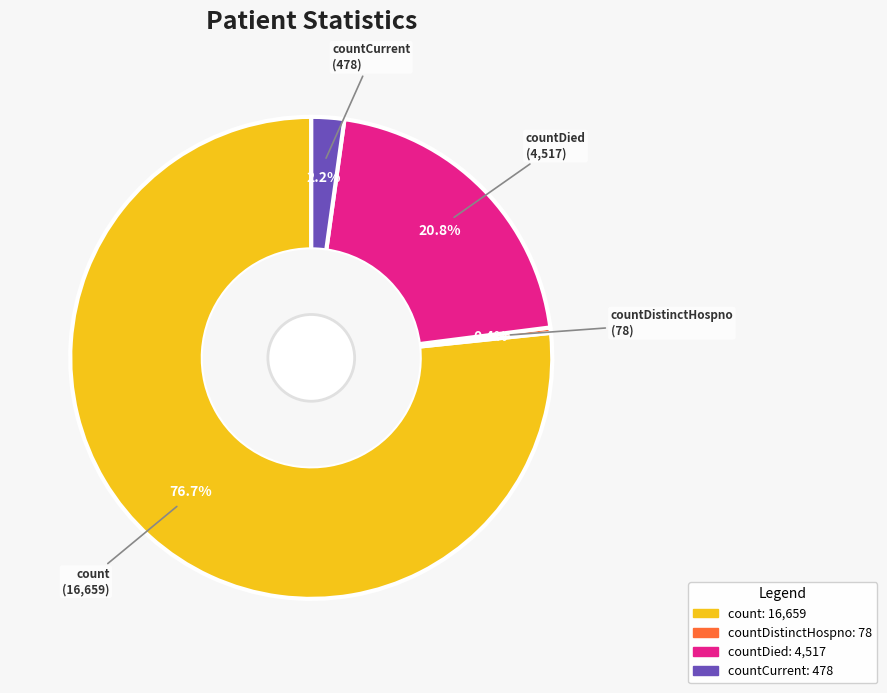

Is there any slice that represents more than half of the pie?

Yes